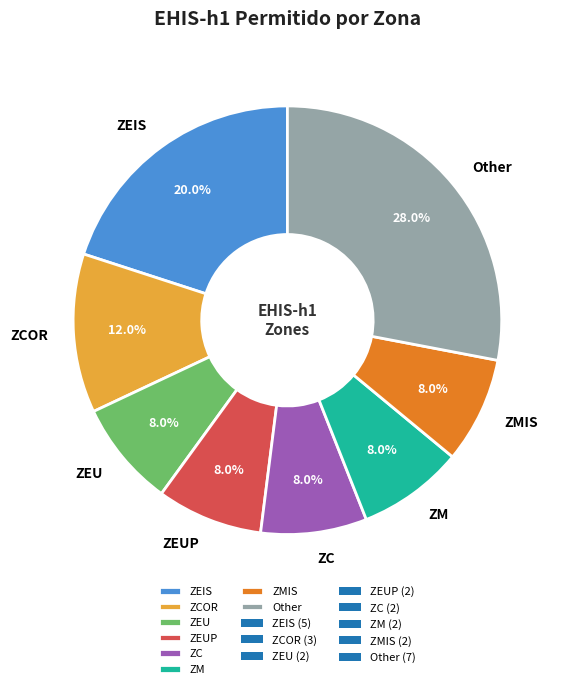

Which slice is the largest?

Other